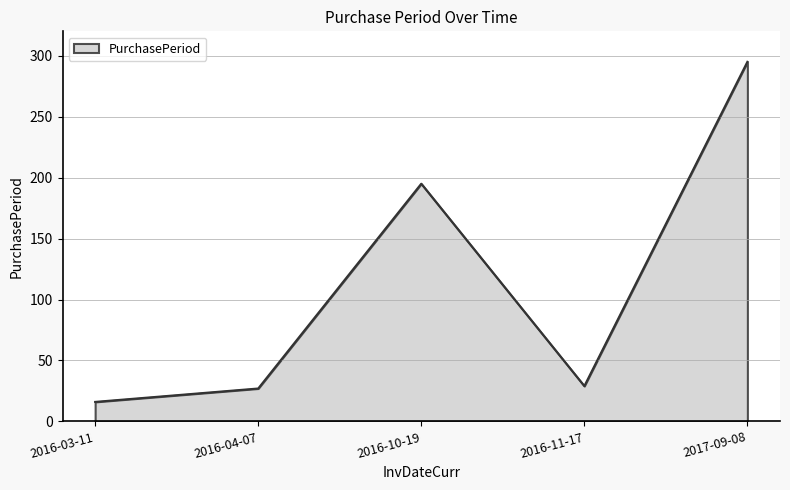

Which category has the lowest value across all series?

2016-03-11